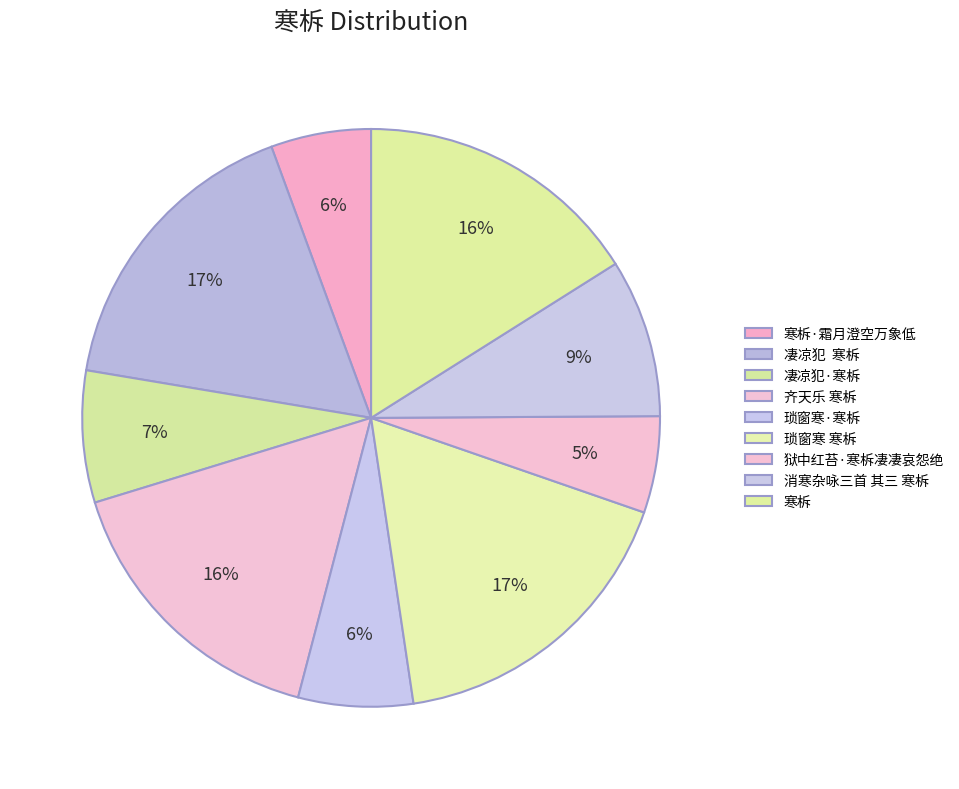

Count the number of slices in the pie.

9